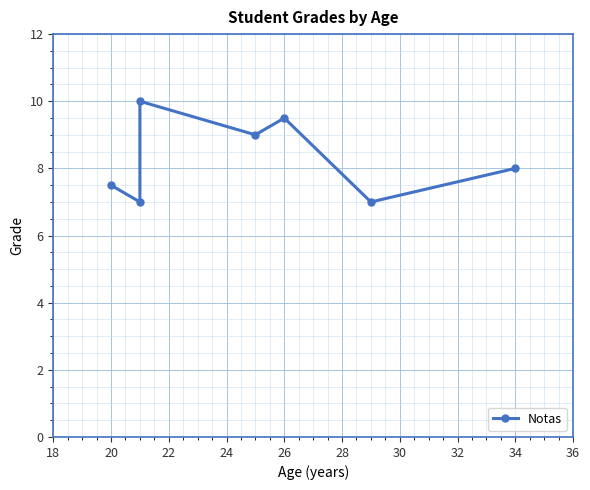

Does the chart display data point markers on the line(s)?

Yes